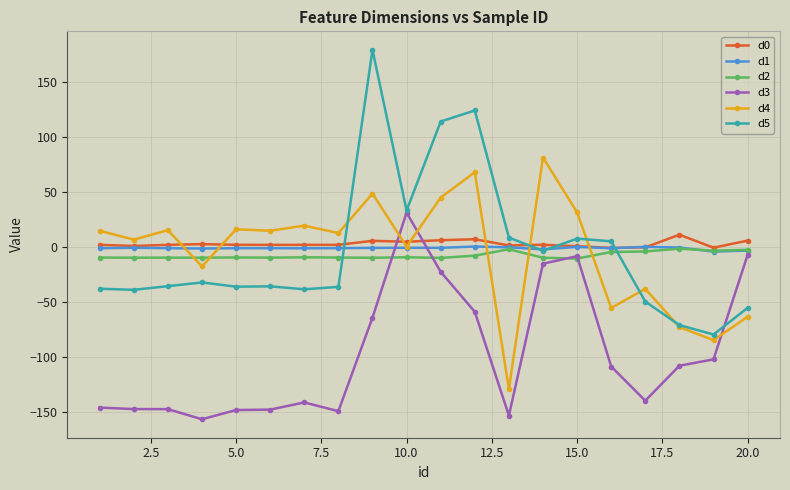

What is the difference between the second highest and second lowest values in the d3 series?

146.2